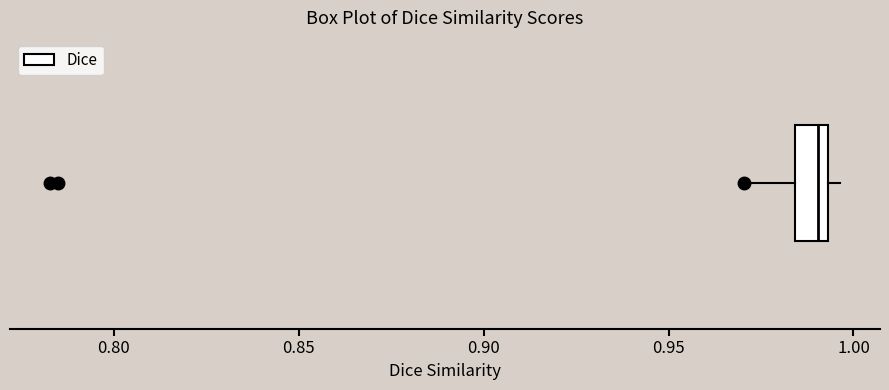

Where is the right edge of the box on the x-axis? The values are not printed on the chart, so give them approximately, as read against the axis.

0.995